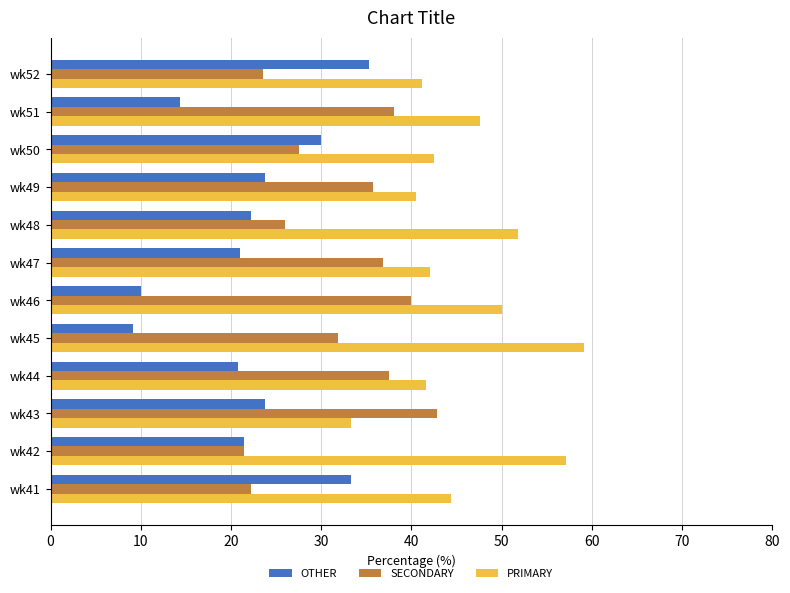

What is the highest value of the OTHER series?

35.3